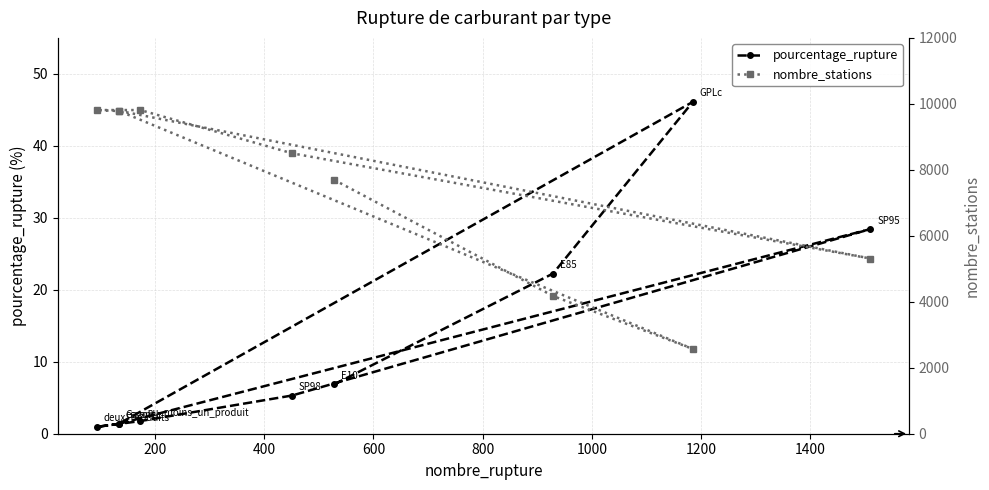

What is the sum of all pourcentage_rupture values?

114.4